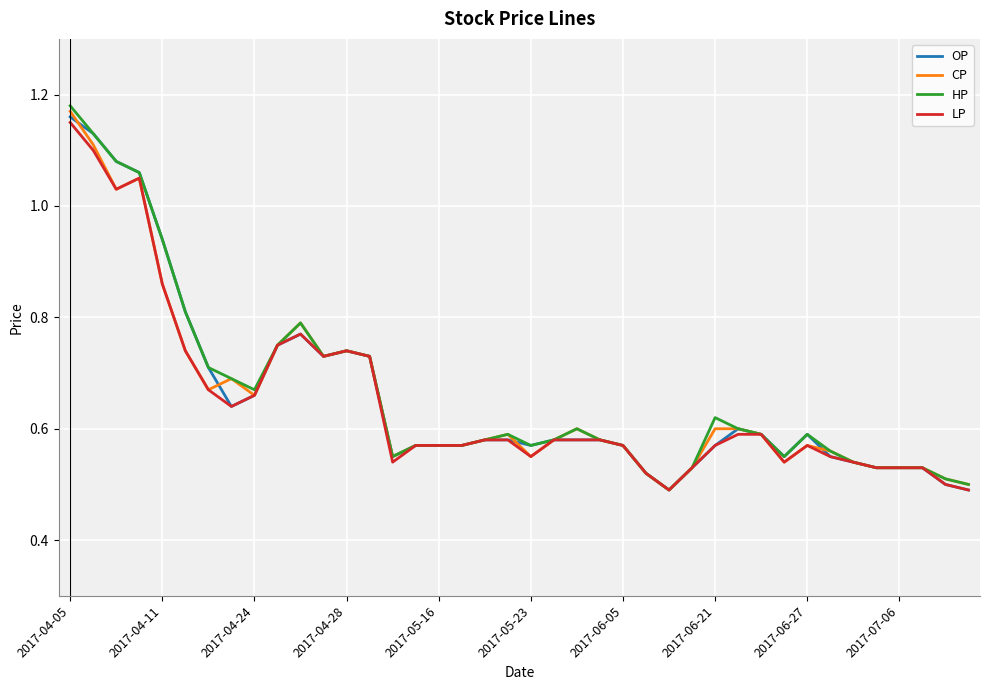

Which series has the largest total across all categories?

HP